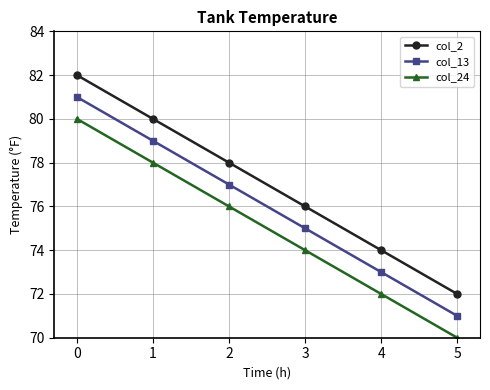

What is the difference between the second highest and second lowest values in the col_13 series?

6